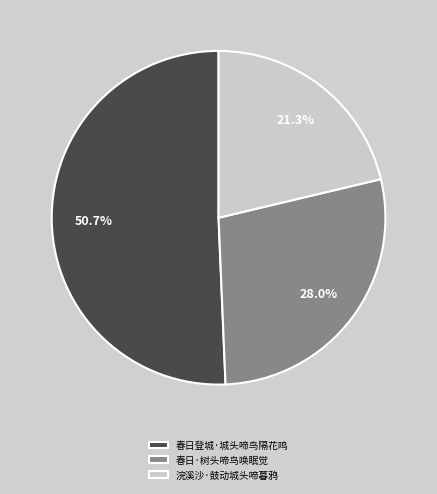

The 春日登城·城头啼鸟隔花鸣 slice represents 45% of the pie. True or false?

False